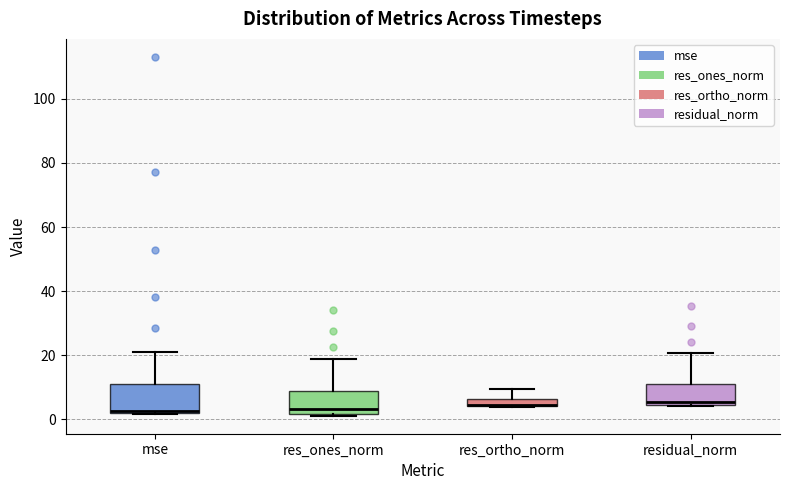

Where is the upper edge of the box for mse on the y-axis? The values are not printed on the chart, so give them approximately, as read against the axis.

10